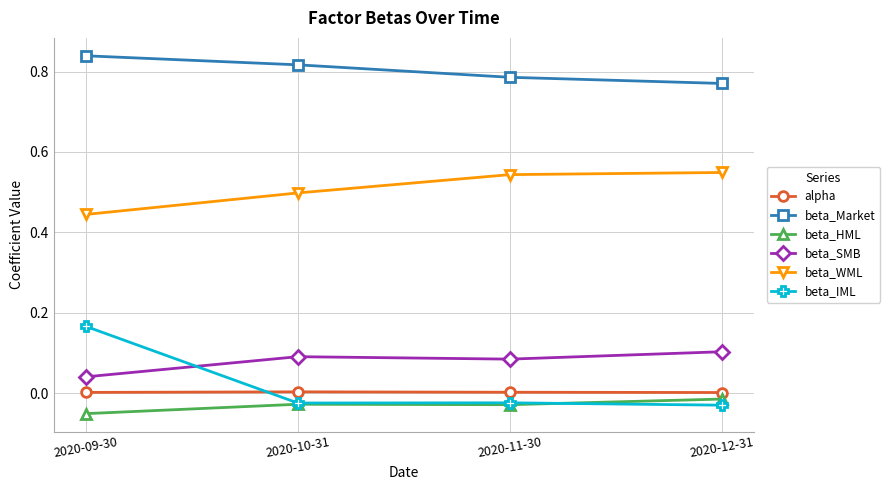

Which series has the widest spread of values?

beta_IML